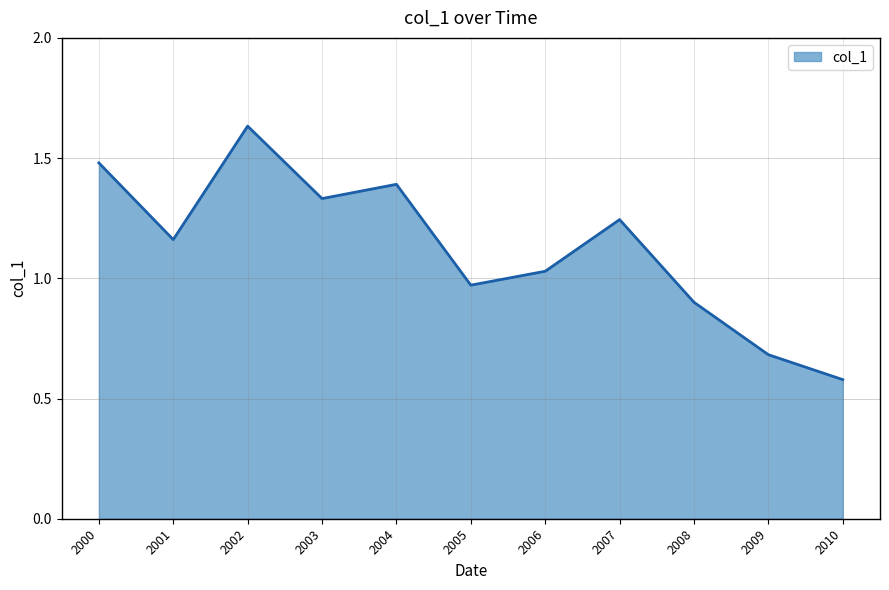

What is the difference between the maximum and minimum values?

1.1